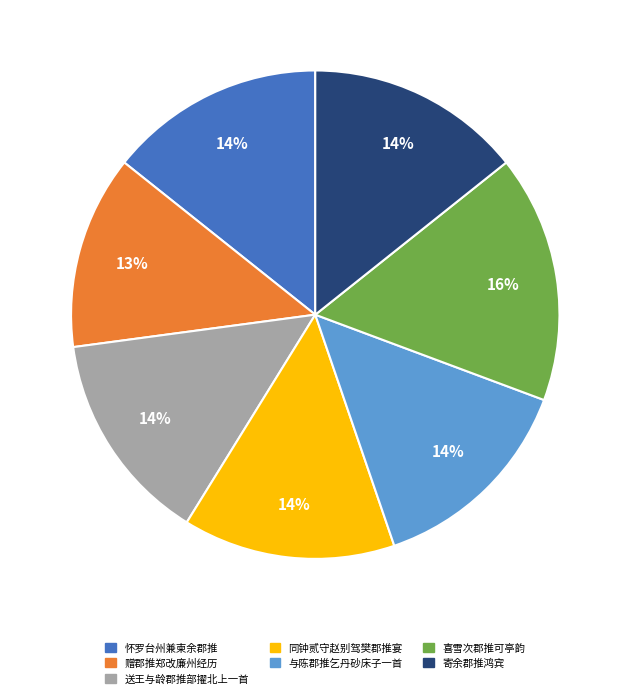

To the nearest percent, what percentage of the pie is 怀罗台州兼柬余郡推?

14%